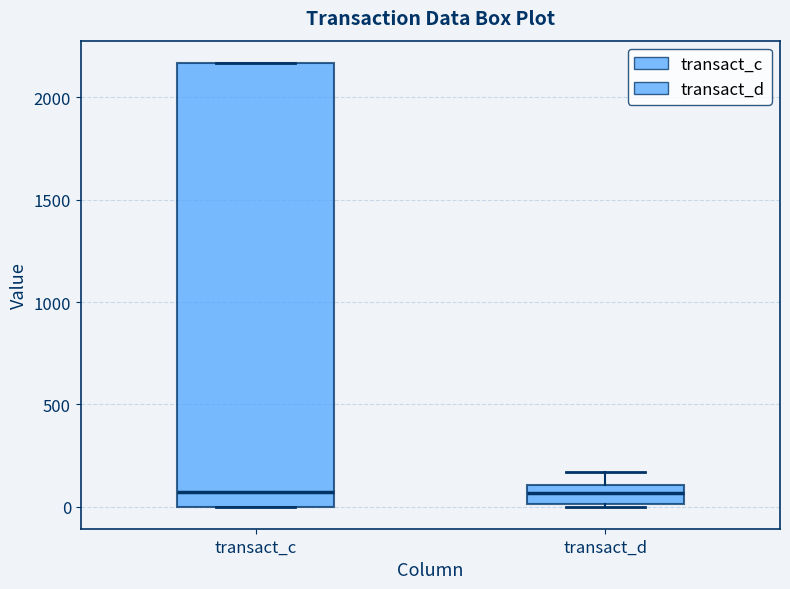

Which box is the tallest, from its lower edge to its upper edge?

transact_c